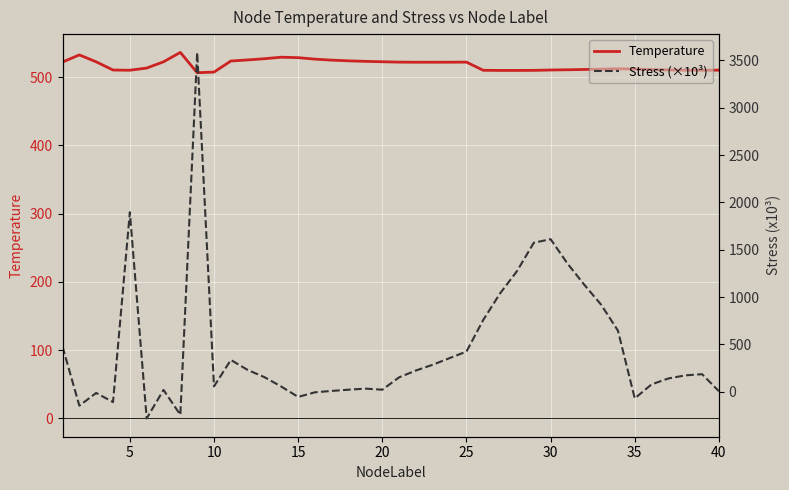

What is the minimum value for Temperature?

506.7